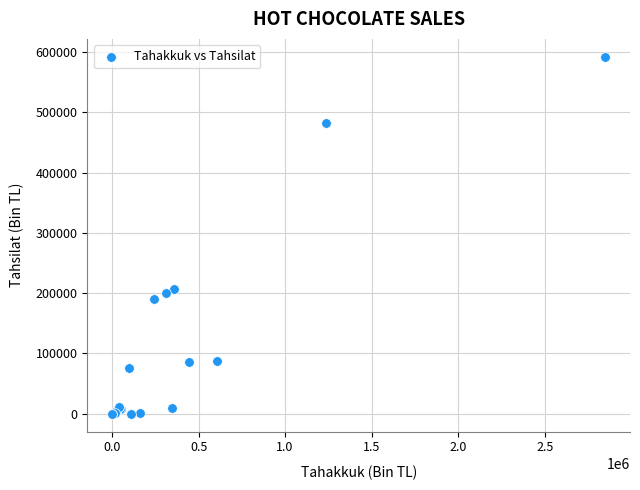

What Y value in the scatter plot is closest to 296124?

207103.9